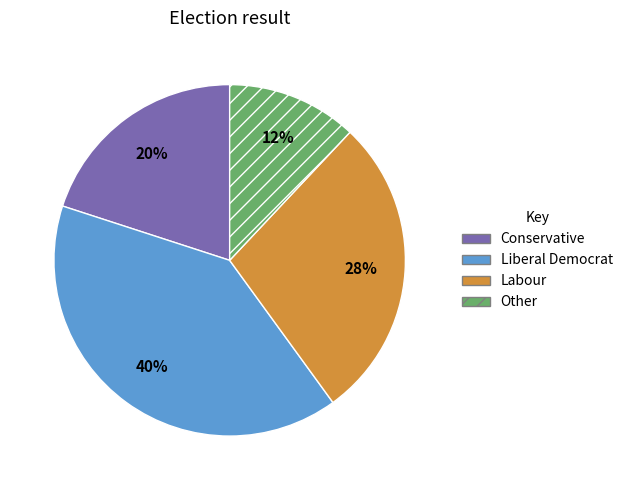

What is the largest slice in the pie chart?

Liberal Democrat